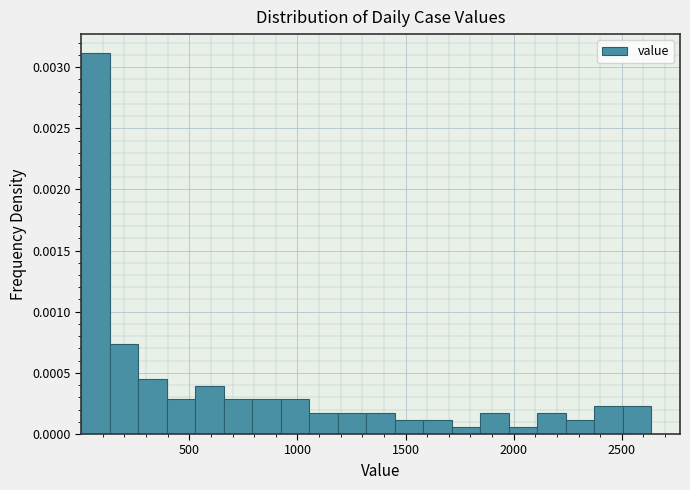

Around what value on the x-axis is the tallest bar? Give the approximate position of its centre, as read against the axis.

50